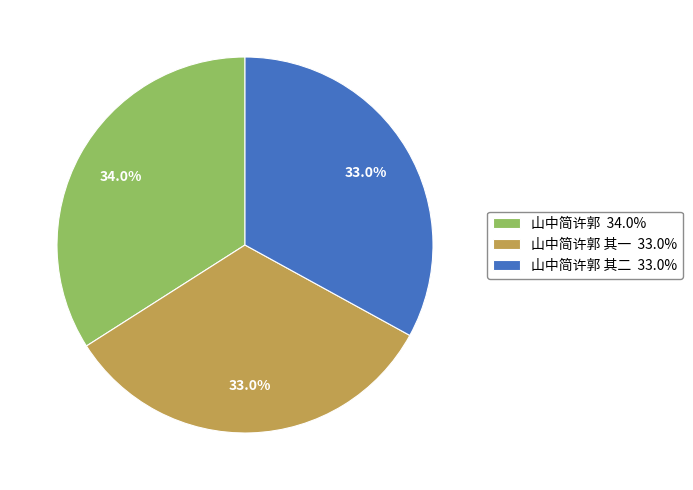

Between 山中简许郭 34.0% and 山中简许郭 其一 33.0%, which is larger?

山中简许郭 34.0%